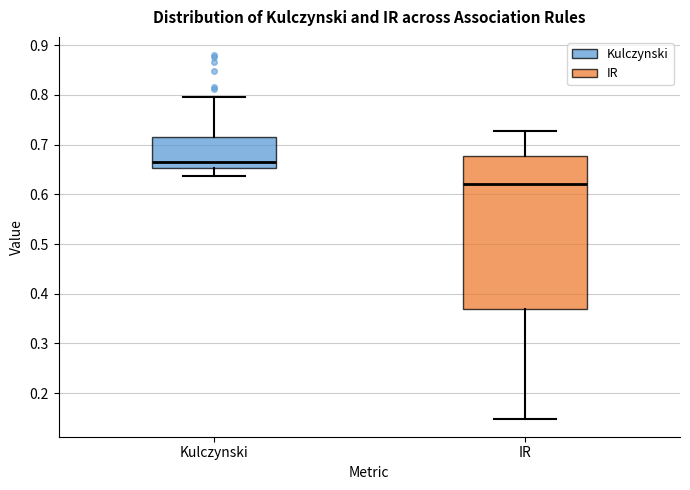

Reading left to right, read every box against the y-axis: the position of its median line, the range the box covers, and the ends of its whiskers. The values are not printed on the chart, so give them approximately, as read against the axis.

Kulczynski: median 0.66, box 0.65 to 0.71, whiskers 0.64 to 0.79
IR: median 0.62, box 0.37 to 0.68, whiskers 0.15 to 0.73